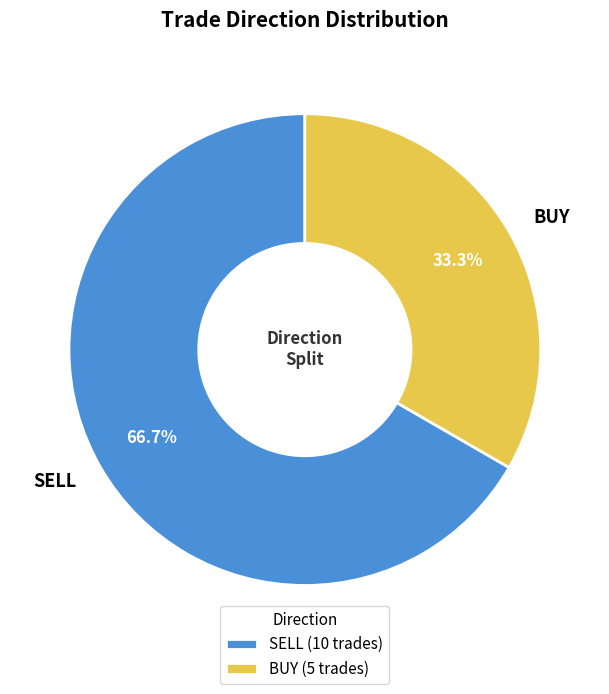

True or false: SELL accounts for 61% of the total.

False